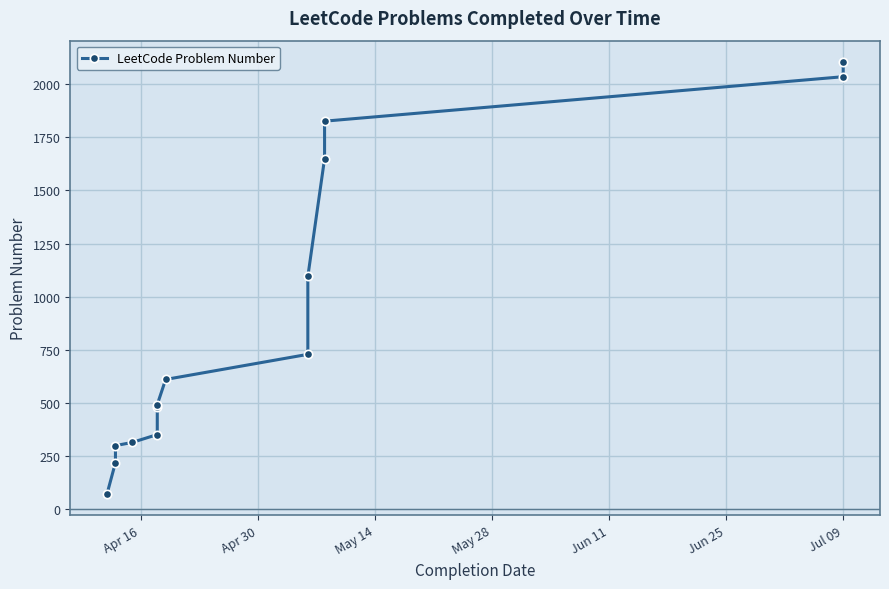

Is it true that the value at 9 is 324?

False